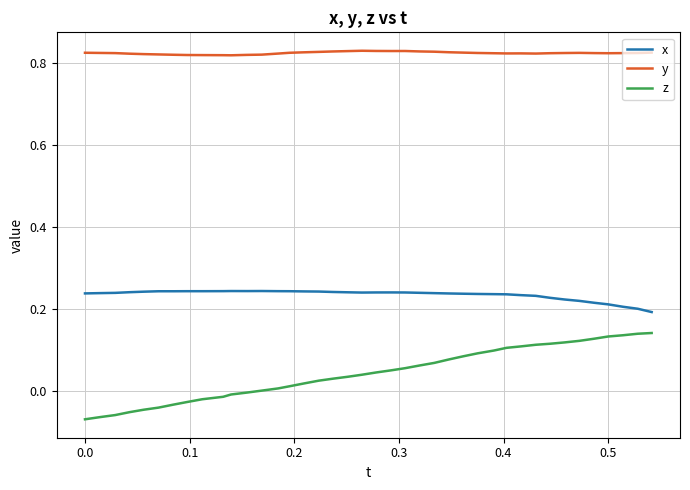

List the series in order of their overall mean, highest first.

y, x, z